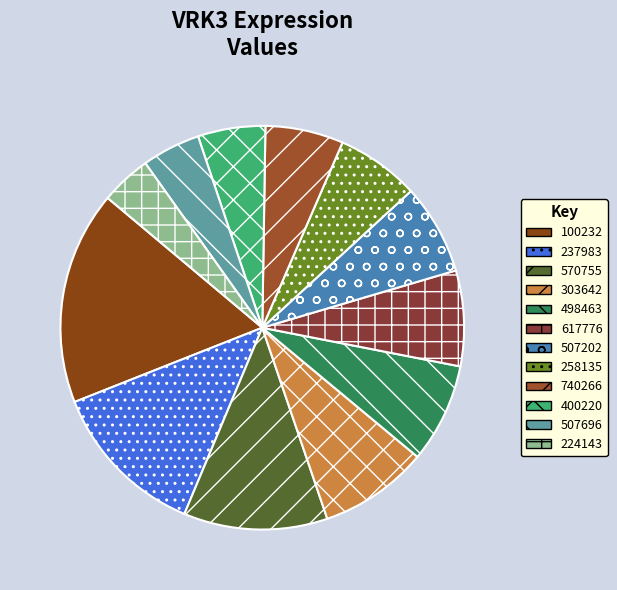

Which category has the smallest portion of the pie?

224143